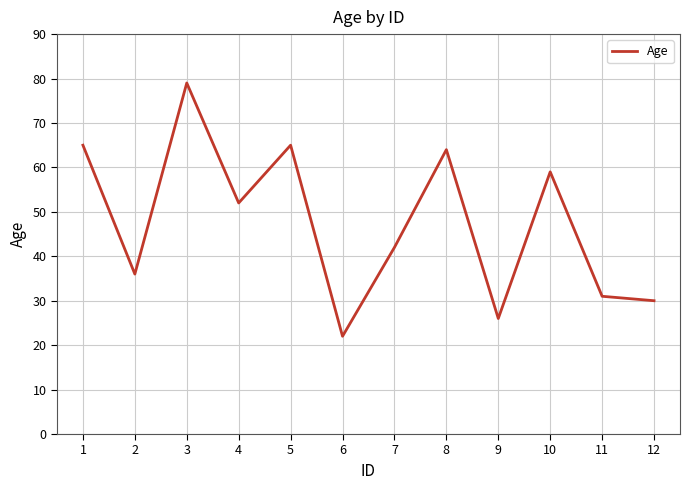

What is the average value?

48